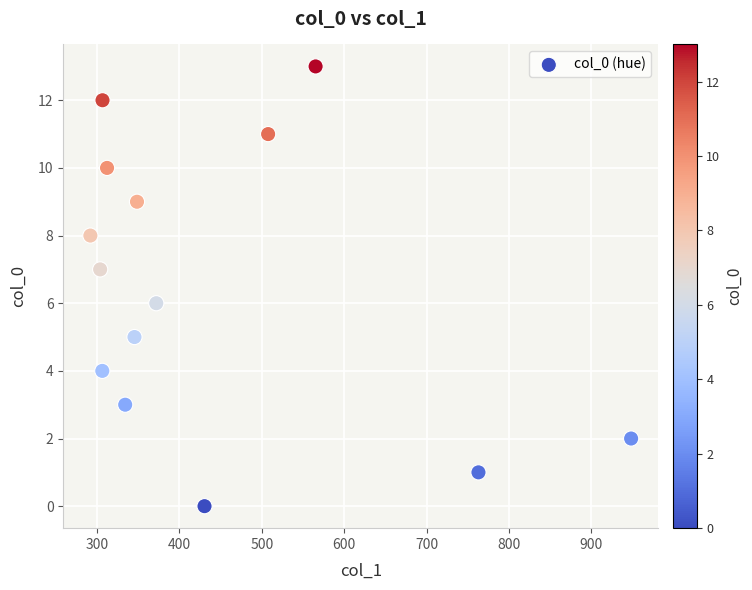

What is the range of Y values (max minus min)?

13